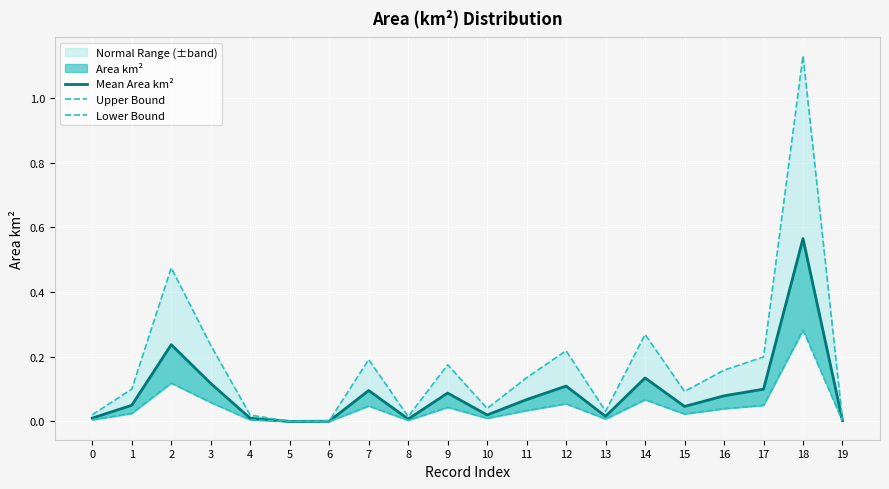

The value of Lower Bound at 13 is 0.0. True or false?

True